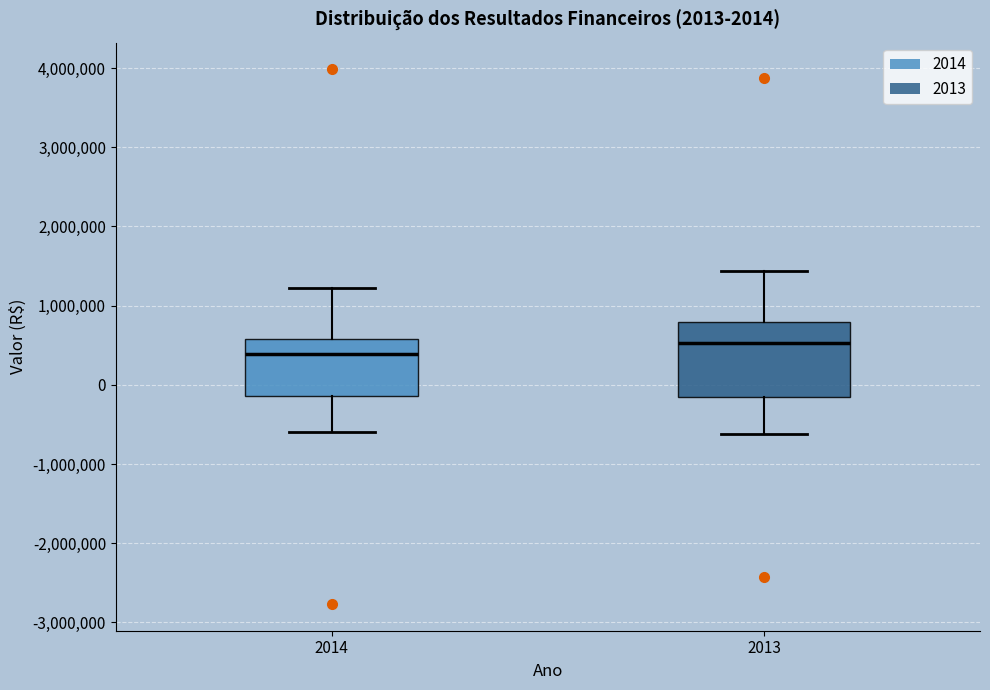

Which box has the highest median line?

2013